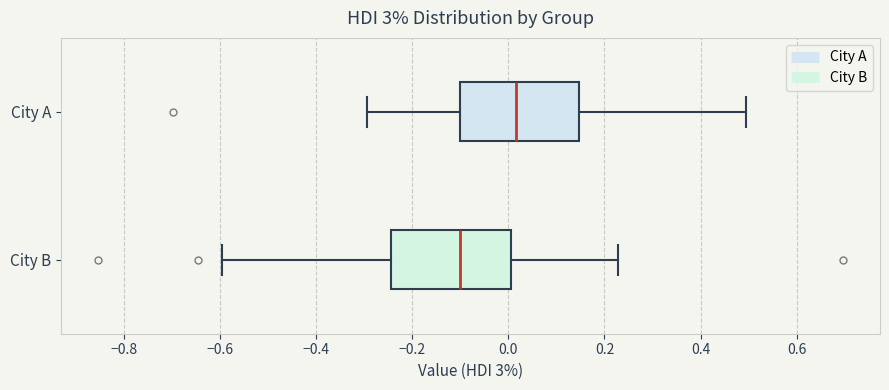

Reading bottom to top, transcribe this box plot: for each box, give where its median line is, the range the box spans, and where its two whiskers end, as read against the x-axis. The values are not printed on the chart, so give them approximately, as read against the axis.

City B: median -0.10, box -0.24 to 0.00, whiskers -0.60 to 0.22
City A: median 0.02, box -0.10 to 0.14, whiskers -0.30 to 0.50